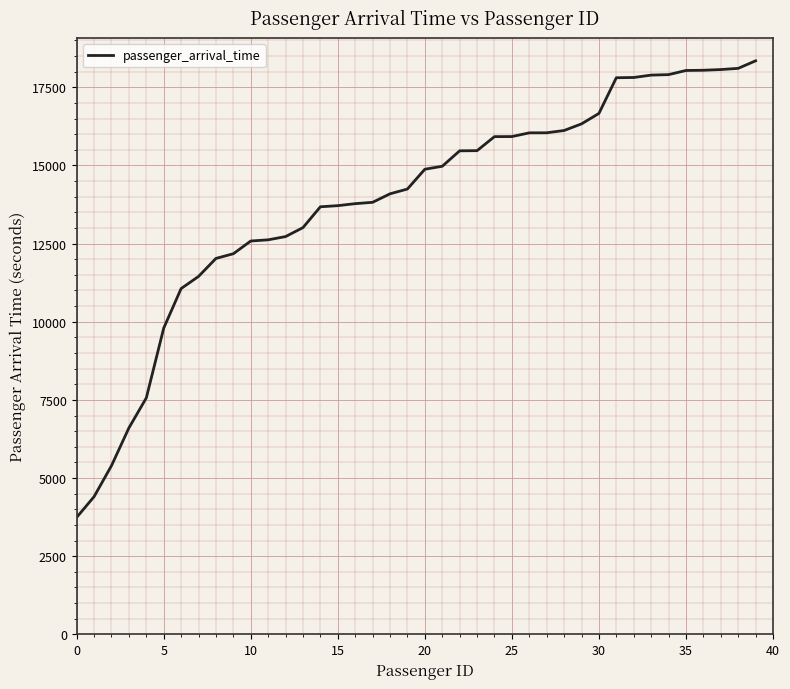

What is the greatest value displayed?

18346